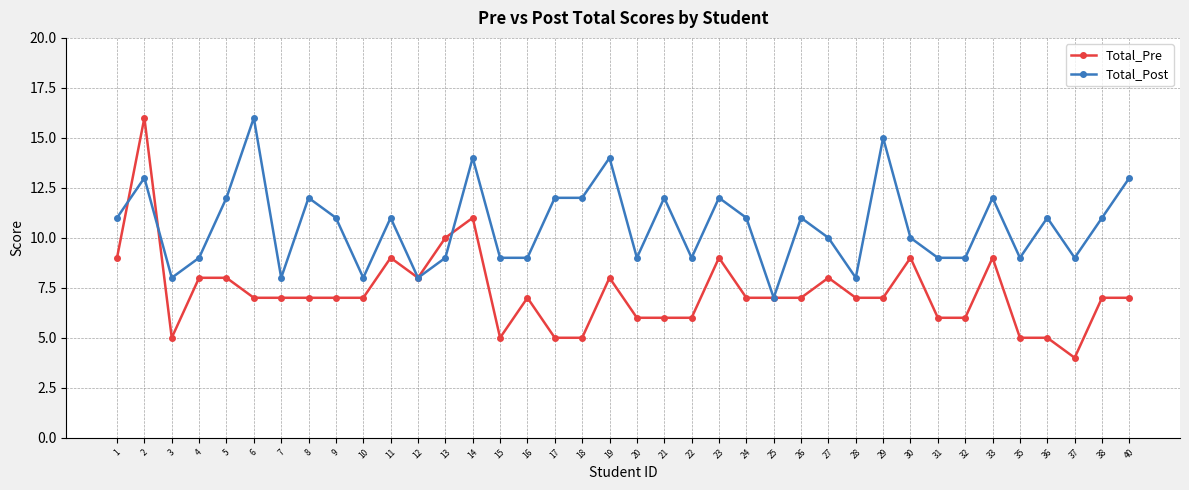

Which series has the widest spread of values?

Total_Pre